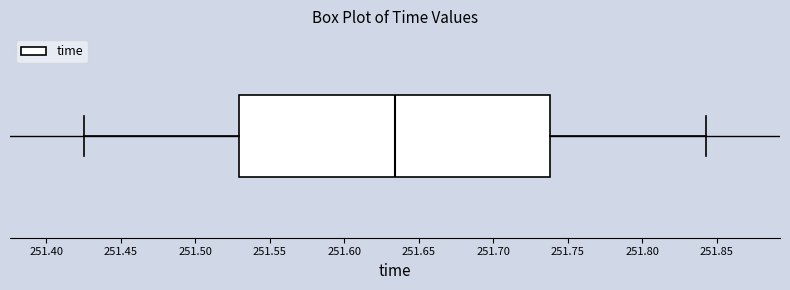

Read this box plot against the x-axis: the position of the median line, the range covered by the box, and the ends of both whiskers. The values are not printed on the chart, so give them approximately, as read against the axis.

median 251.635, box 251.530 to 251.740, whiskers 251.425 to 251.845